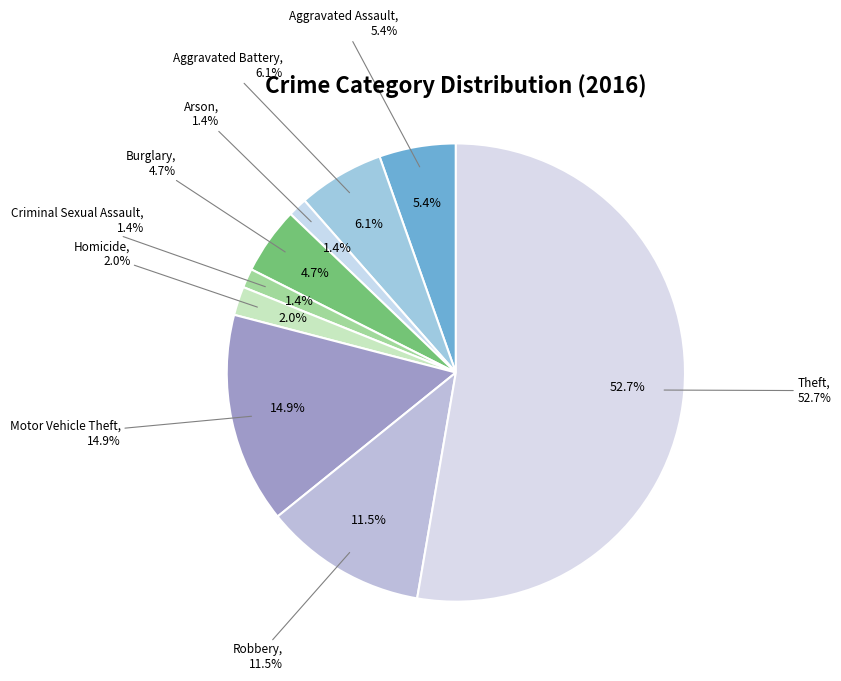

To the nearest percent, what is the difference between the largest and smallest slice percentages?

51%